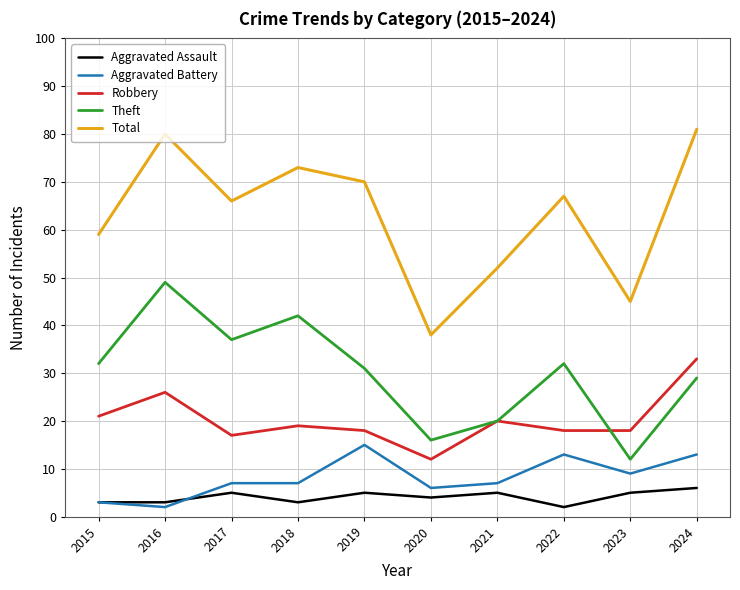

How many lines are shown in the chart?

5